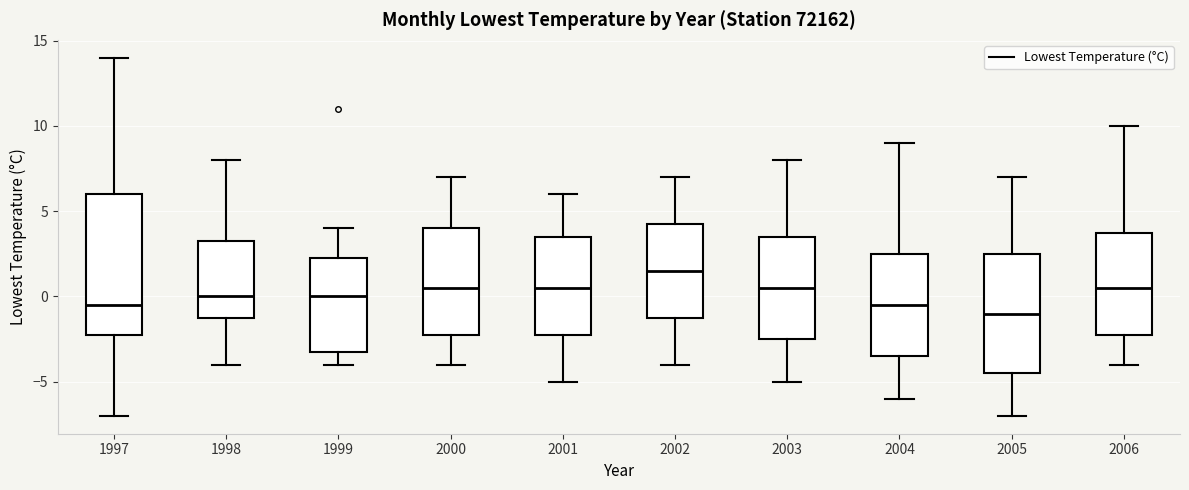

Which box is the tallest, from its lower edge to its upper edge?

1997